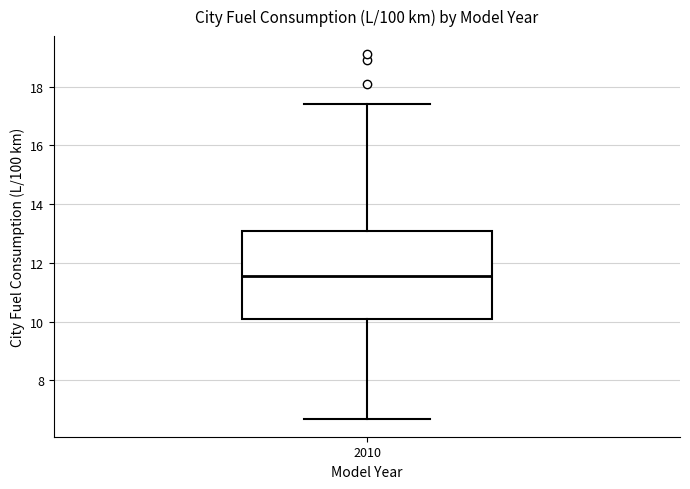

Transcribe this box plot: give where the median line is, the range the box spans, and where the two whiskers end, as read against the y-axis. The values are not printed on the chart, so give them approximately, as read against the axis.

median 11.6, box 10.2 to 13.2, whiskers 6.8 to 17.4